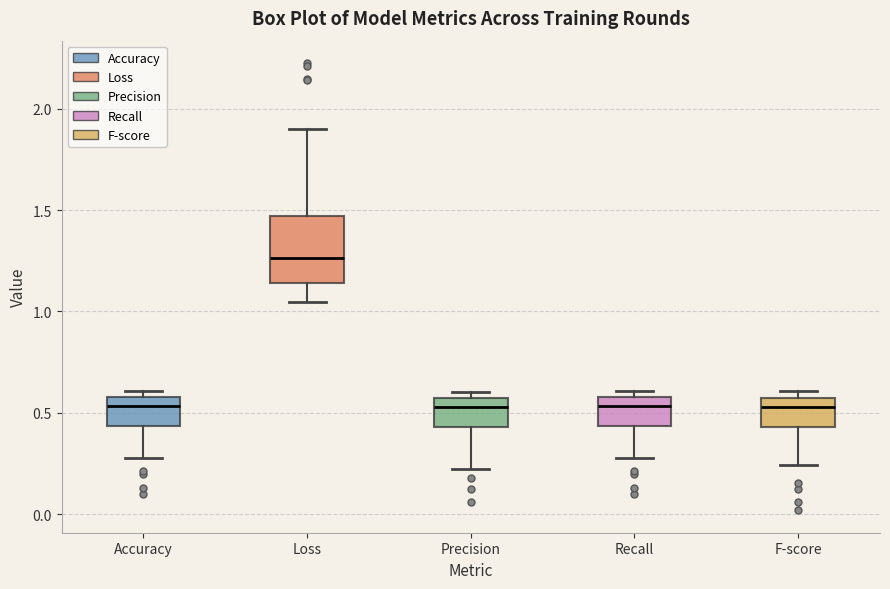

Where is the lower edge of the box for Recall on the y-axis? The values are not printed on the chart, so give them approximately, as read against the axis.

0.45